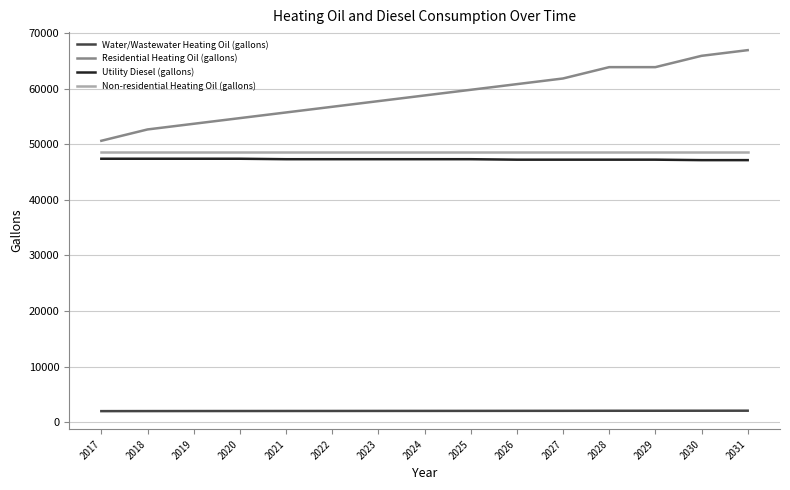

What is the total value across all series at 2019?

151740.5